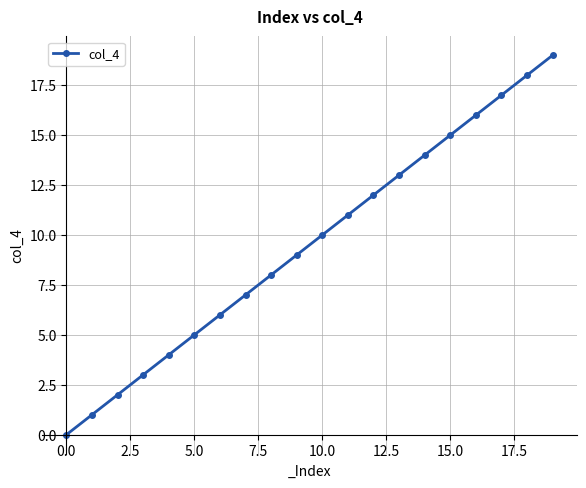

What is the sum of all values?

190